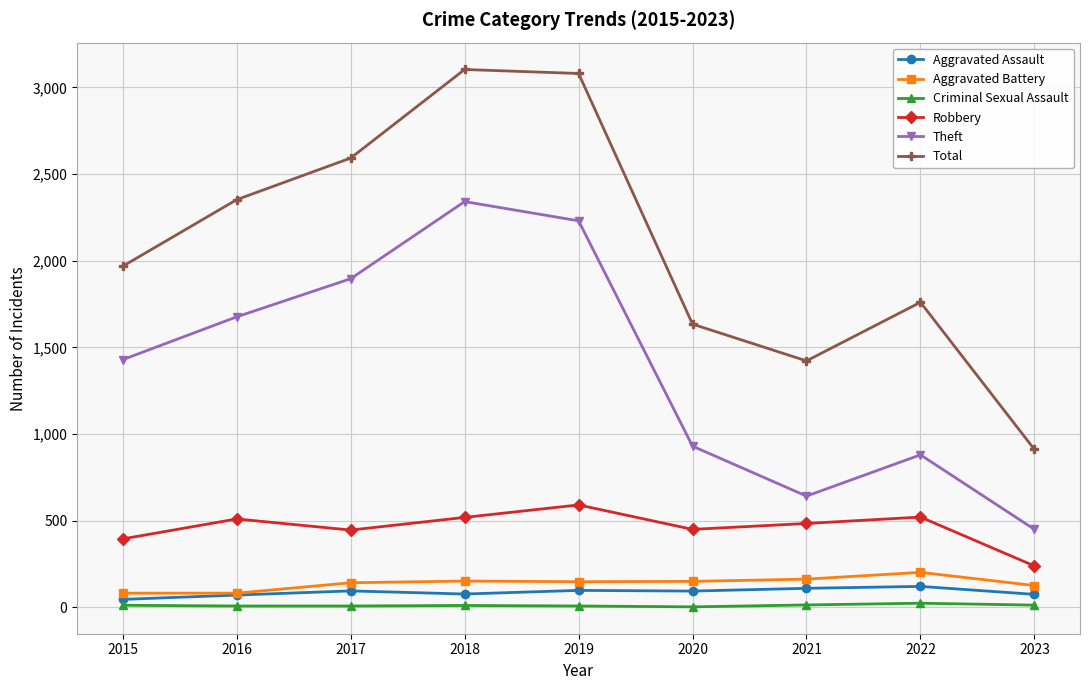

True or false: Robbery has more than 1 interior local peaks.

True